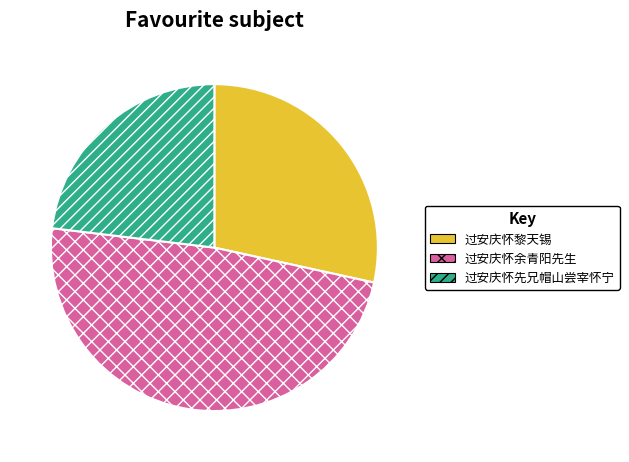

What is the largest slice in the pie chart?

过安庆怀余青阳先生